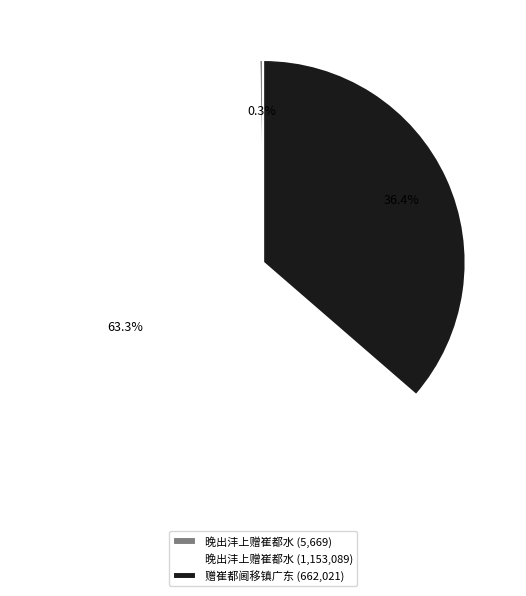

Which category has the smallest portion of the pie?

晚出沣上赠崔都水 (5,669)